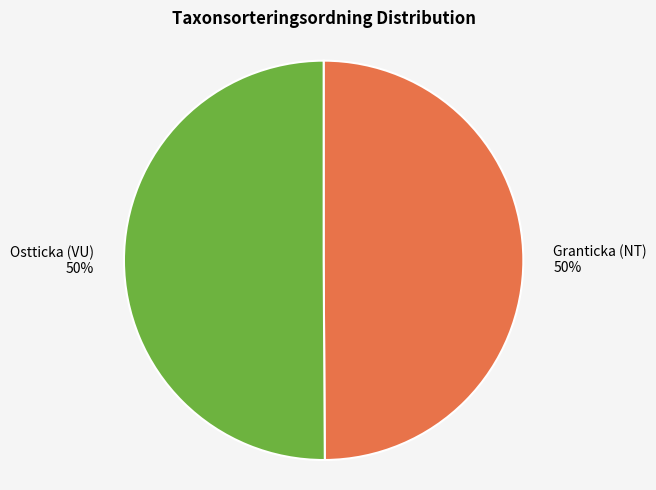

To the nearest percent, what is the average slice percentage?

50%